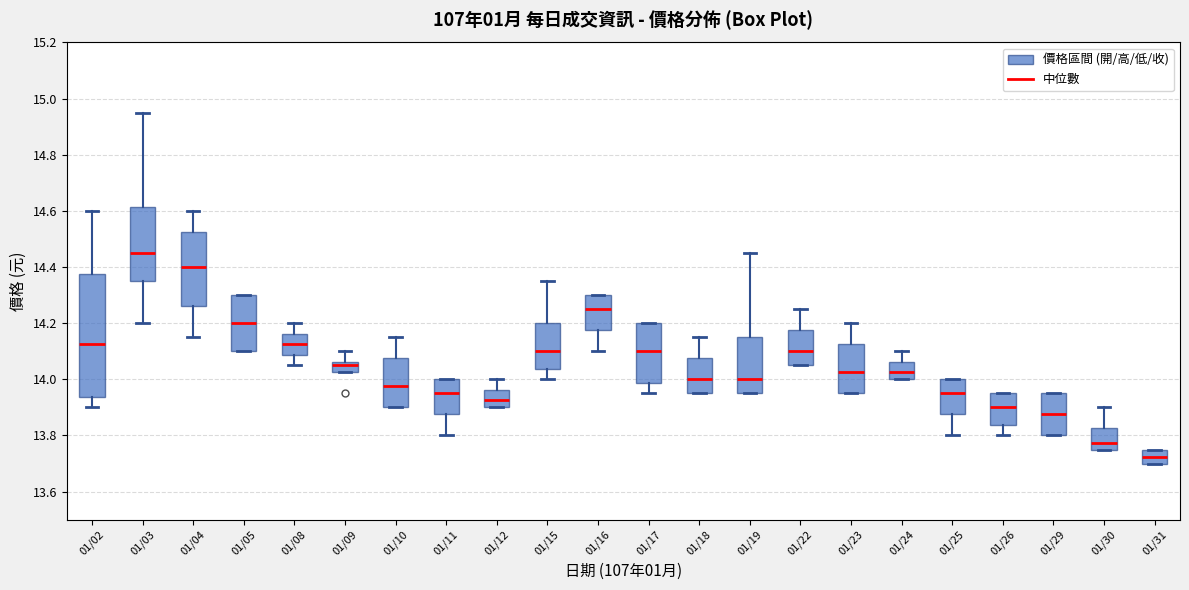

Where is the lower edge of the box for 01/17 on the y-axis? The values are not printed on the chart, so give them approximately, as read against the axis.

13.98